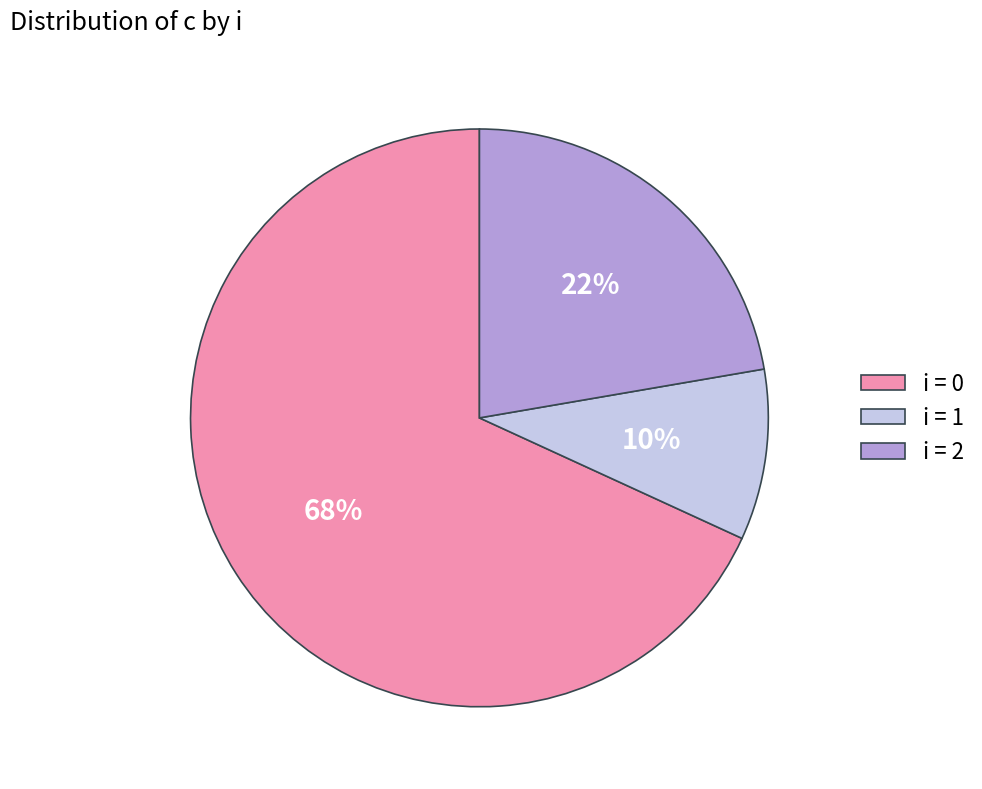

Rank the categories by value from highest to lowest.

i = 0, i = 2, i = 1